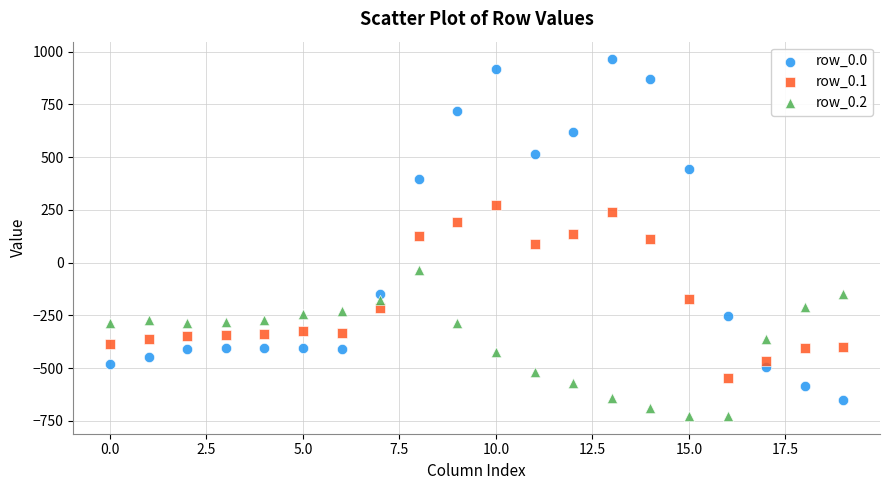

What are all the series names shown in the legend?

row_0.0, row_0.1, row_0.2